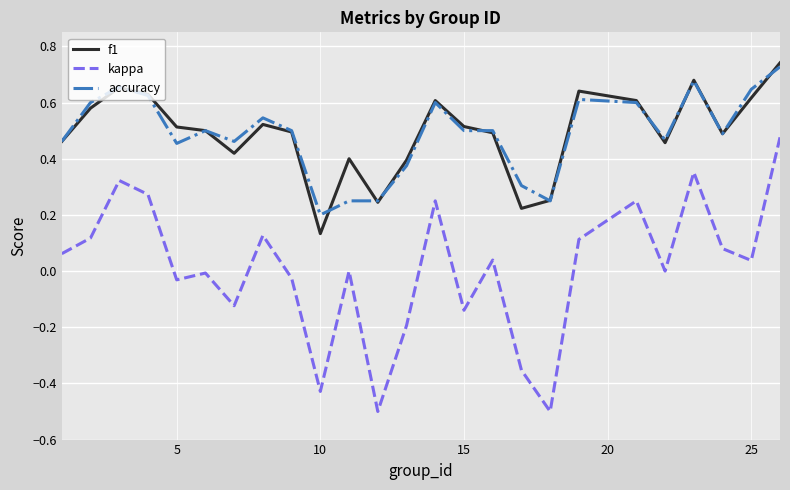

True or false: kappa and accuracy intersect in this chart.

False